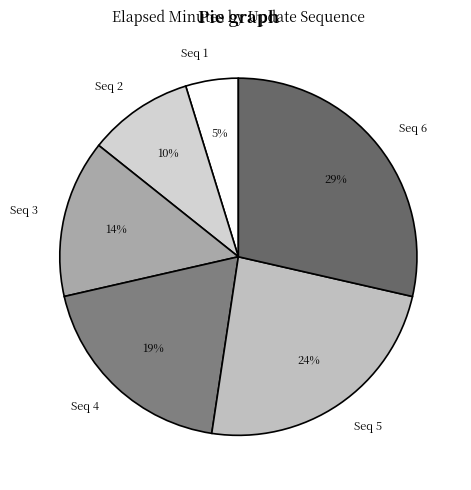

Do Seq 4 and Seq 5 together represent more than half of the pie?

No